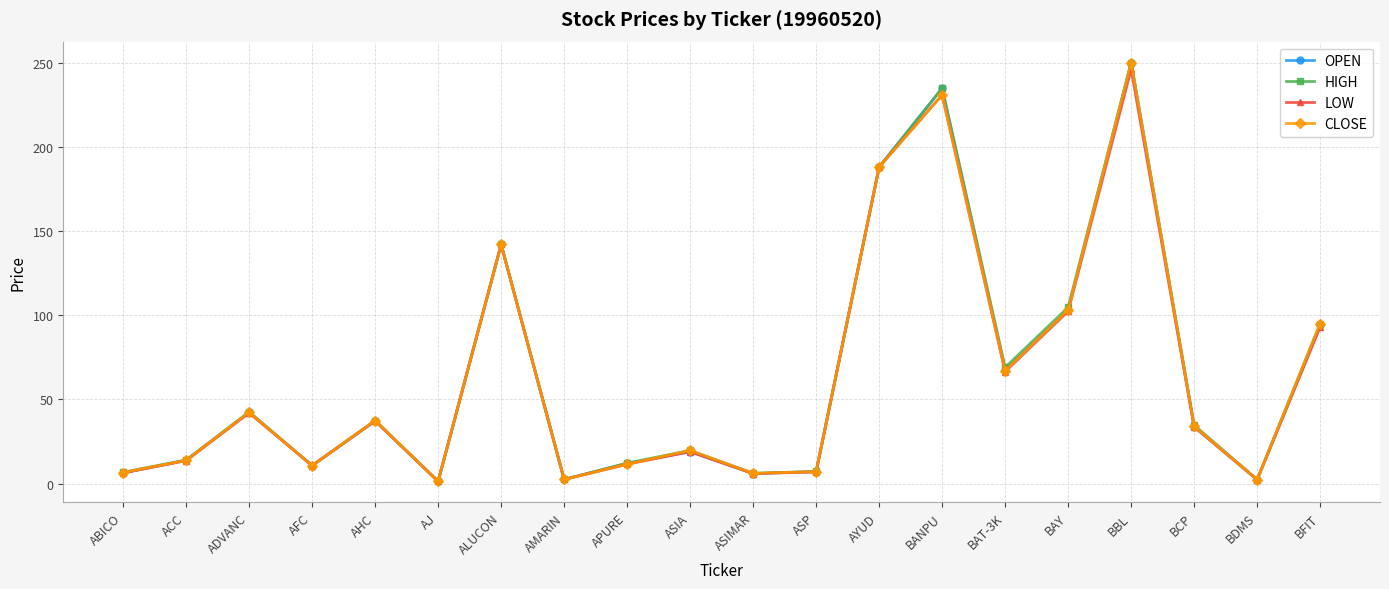

What is the label of the 8th point from the left?

AMARIN